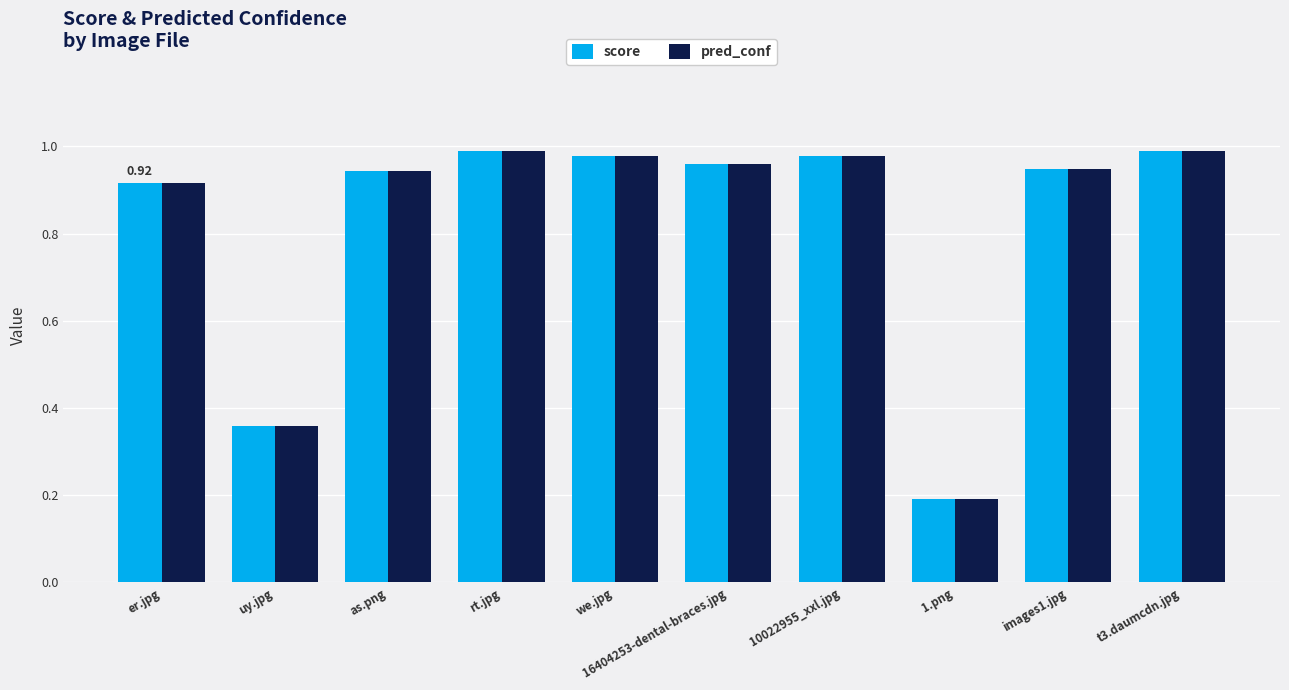

Are the bars grouped side by side (vs. stacked)?

Yes